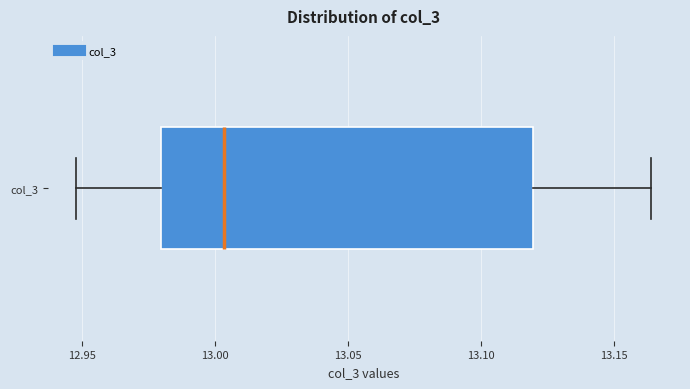

Transcribe this box plot: give where the median line is, the range the box spans, and where the two whiskers end, as read against the x-axis. The values are not printed on the chart, so give them approximately, as read against the axis.

median 13.005, box 12.980 to 13.120, whiskers 12.950 to 13.165